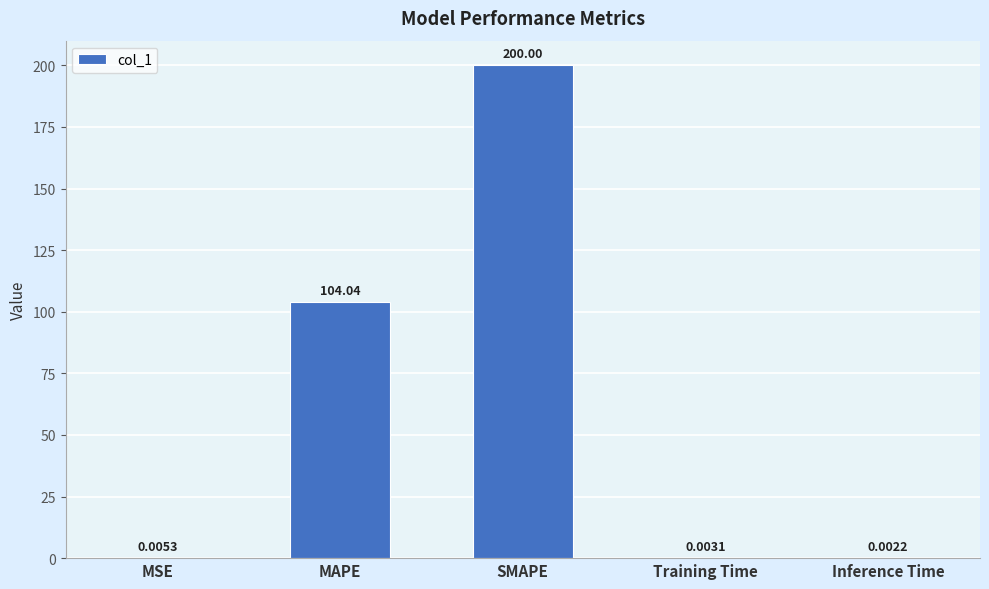

Where is the data nearest to the value 100?

MAPE